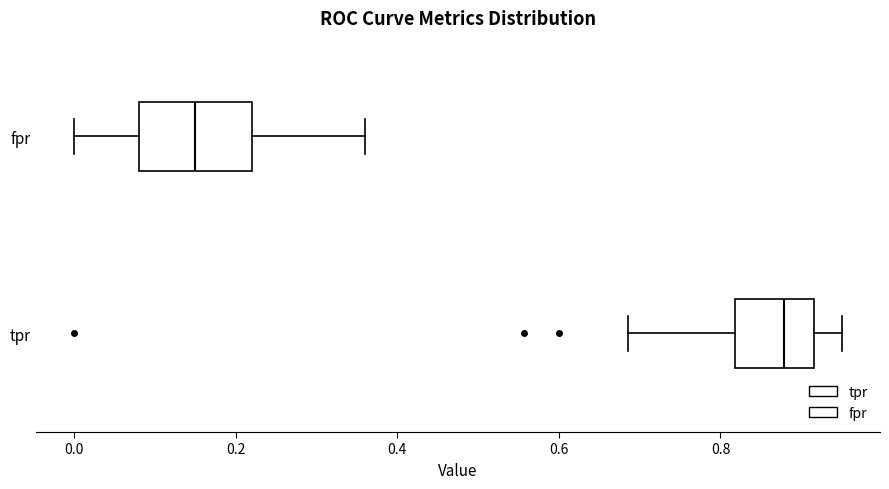

Which box is the widest, from its left edge to its right edge?

fpr